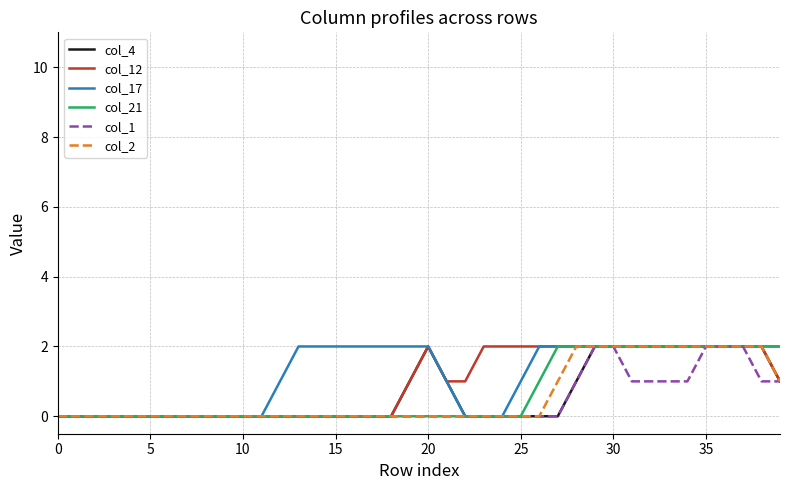

What are all the series names shown in the legend?

col_4, col_12, col_17, col_21, col_1, col_2